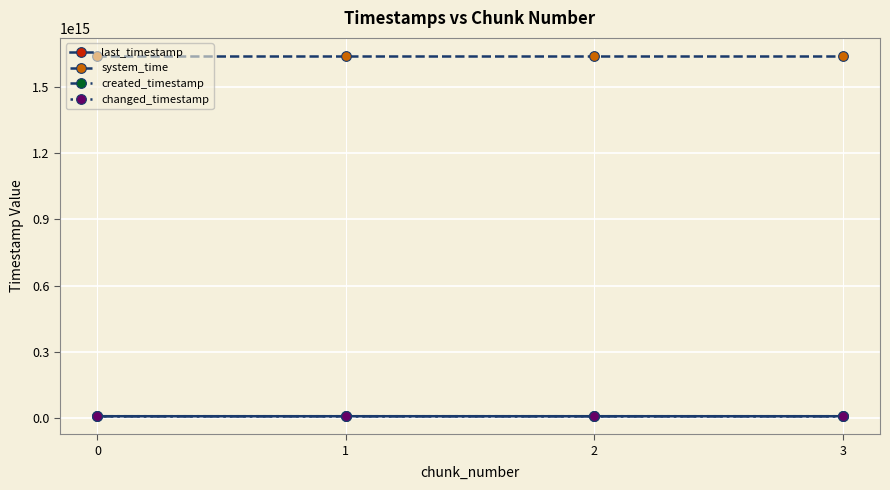

Is this an area chart (filled region under the line)?

No